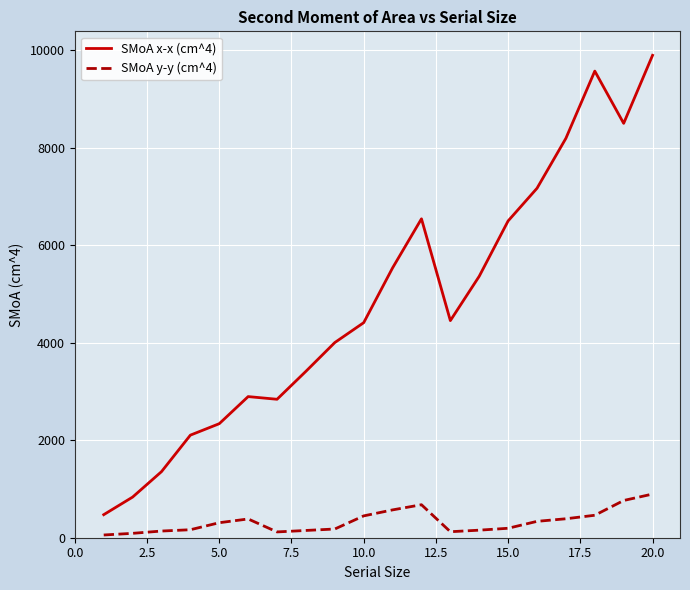

Which series has the widest spread of values?

SMoA x-x (cm^4)